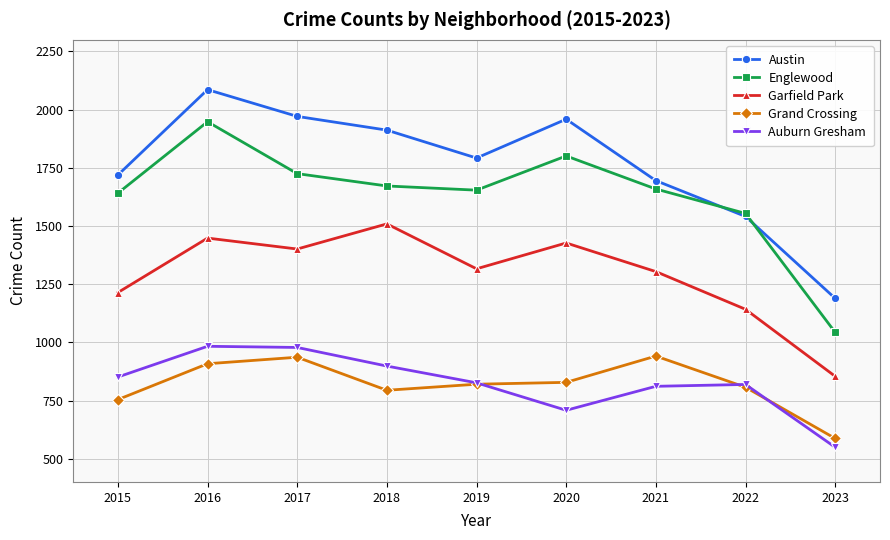

What is the difference between the maximum and minimum values in the Austin series?

897